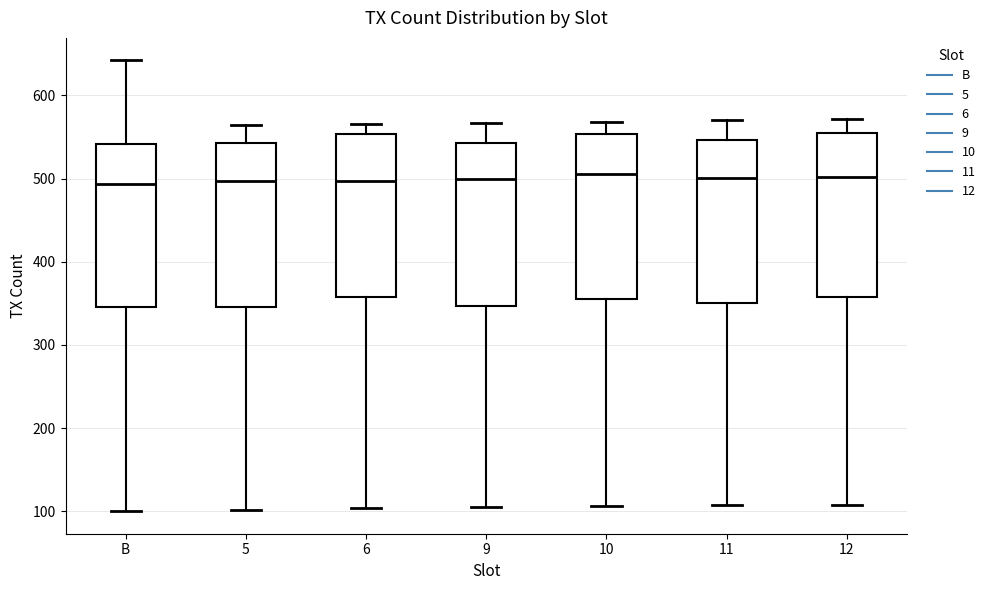

Reading left to right, transcribe this box plot: for each box, give where its median line is, the range the box spans, and where its two whiskers end, as read against the y-axis. The values are not printed on the chart, so give them approximately, as read against the axis.

B: median 490, box 350 to 540, whiskers 100 to 640
5: median 500, box 350 to 540, whiskers 100 to 560
6: median 500, box 360 to 550, whiskers 100 to 570
9: median 500, box 350 to 540, whiskers 110 to 570
10: median 510, box 360 to 550, whiskers 110 to 570
11: median 500, box 350 to 550, whiskers 110 to 570
12: median 500, box 360 to 560, whiskers 110 to 570